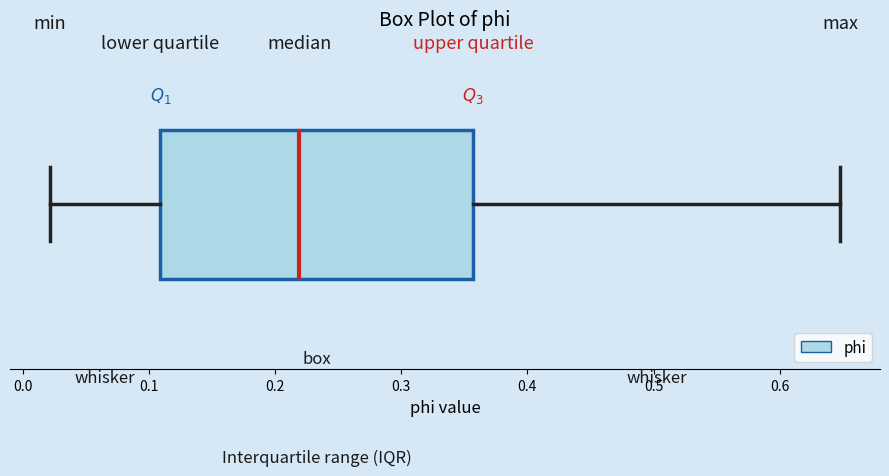

Transcribe this box plot: give where the median line is, the range the box spans, and where the two whiskers end, as read against the x-axis. The values are not printed on the chart, so give them approximately, as read against the axis.

median 0.22, box 0.11 to 0.36, whiskers 0.02 to 0.65